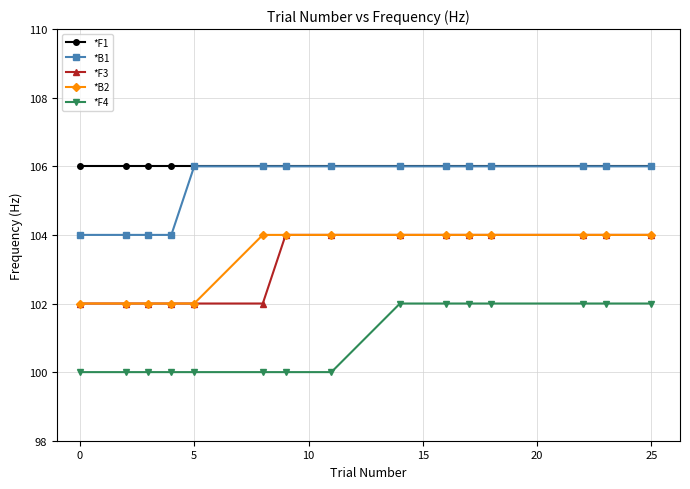

True or false: *F4 and *F1 intersect in this chart.

False